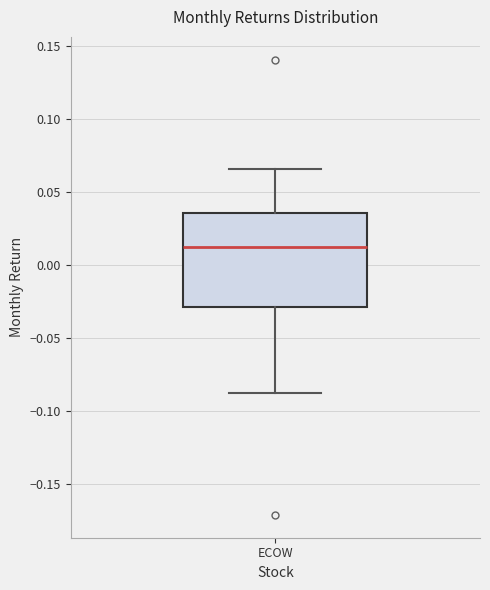

Read this box plot against the y-axis: the position of the median line, the range covered by the box, and the ends of both whiskers. The values are not printed on the chart, so give them approximately, as read against the axis.

median 0.010, box -0.030 to 0.035, whiskers -0.090 to 0.065